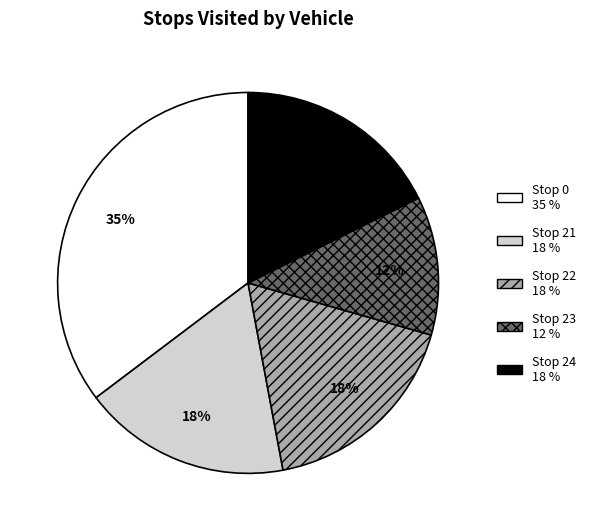

True or false: Stop 0 accounts for 35% of the total.

True